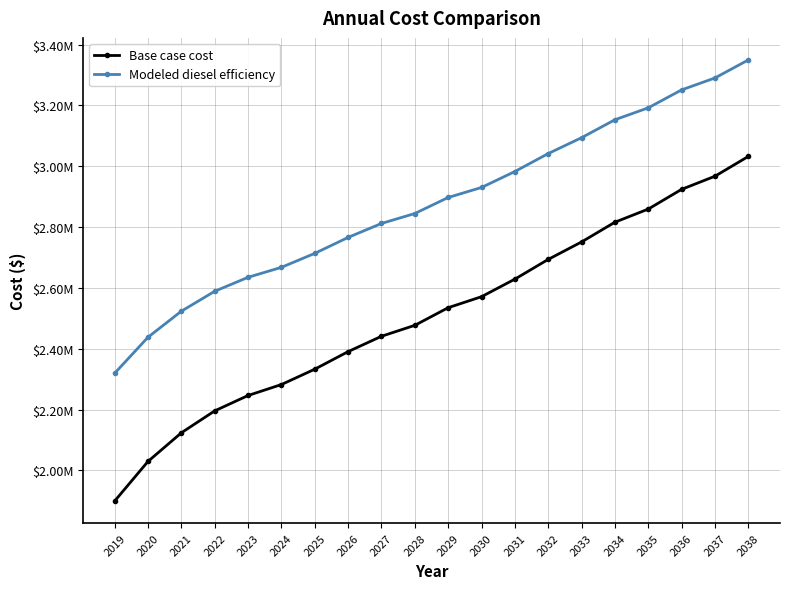

What is the difference between the maximum and minimum values in the Base case cost series?

1132905.3